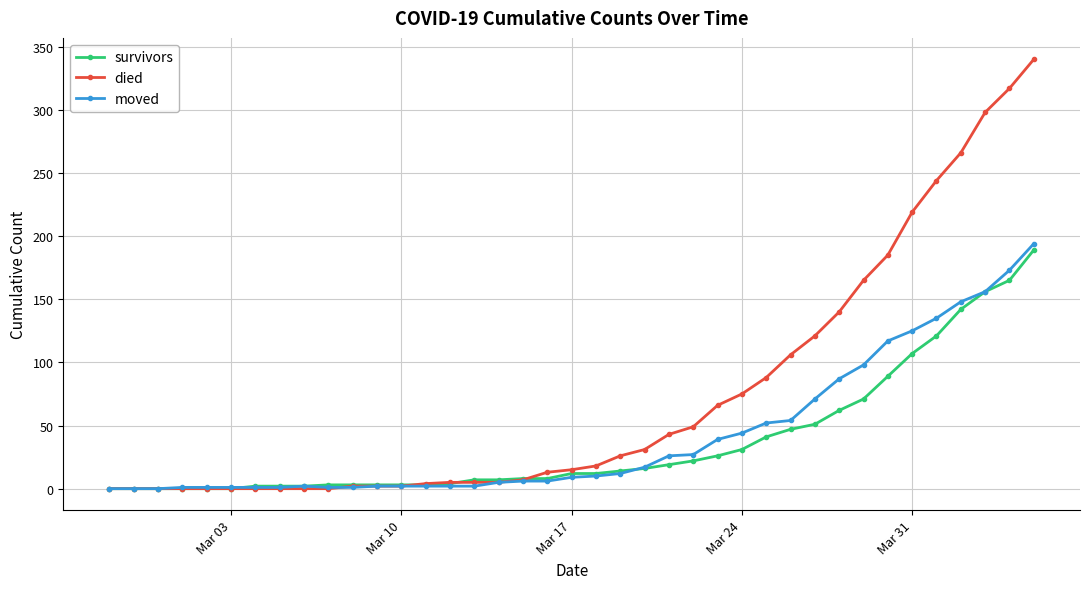

Which series has the largest range (max minus min)?

died